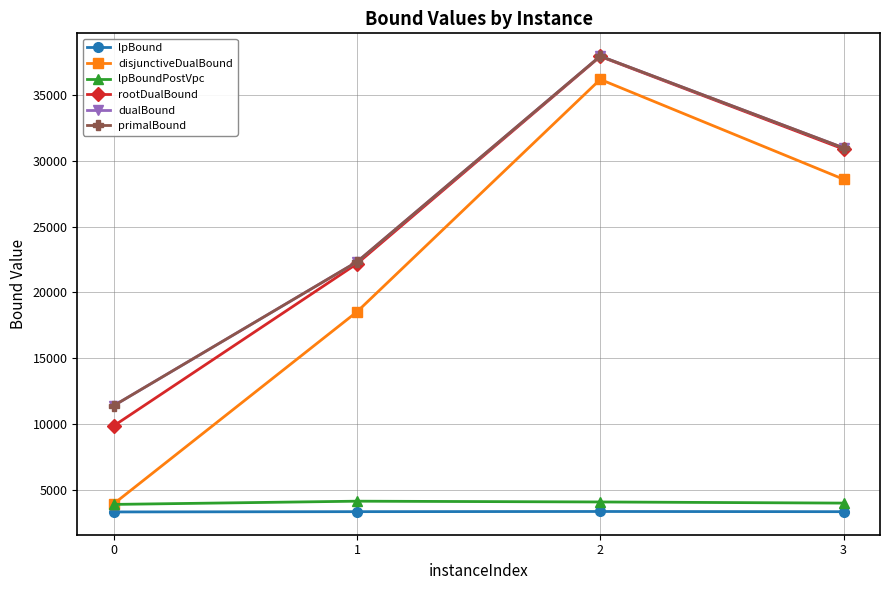

The value of dualBound at 2 is 37942.0. True or false?

True